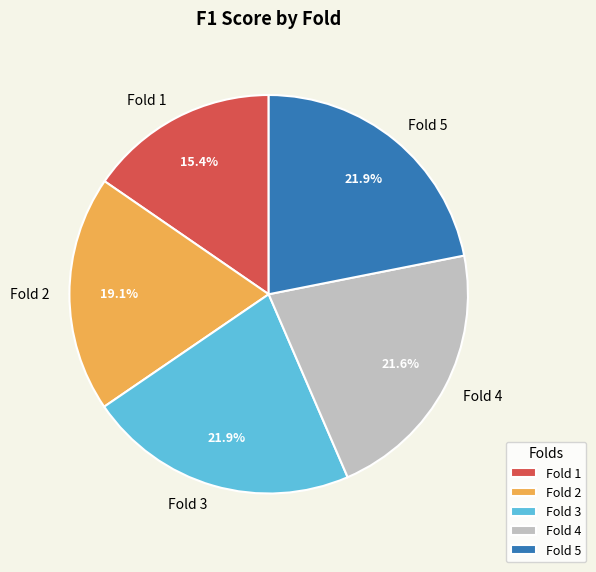

Between Fold 3 and Fold 2, which is larger?

Fold 3